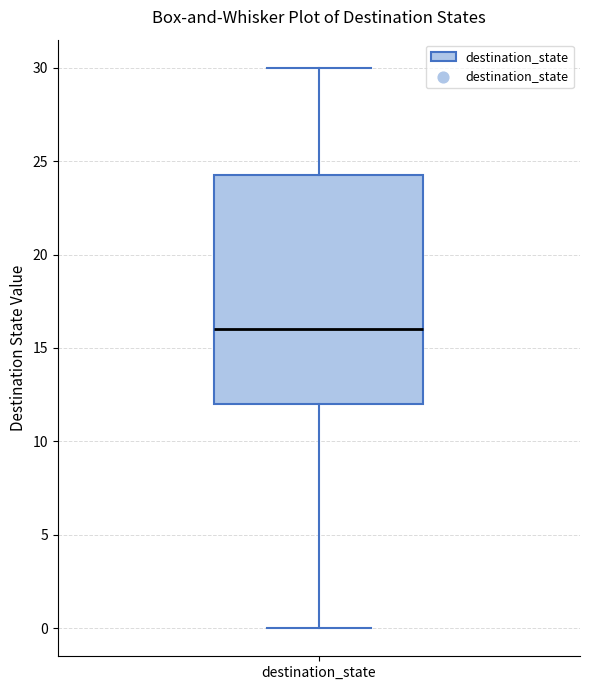

Where does the median line of the box for destination_state sit on the y-axis? The values are not printed on the chart, so give them approximately, as read against the axis.

16.0